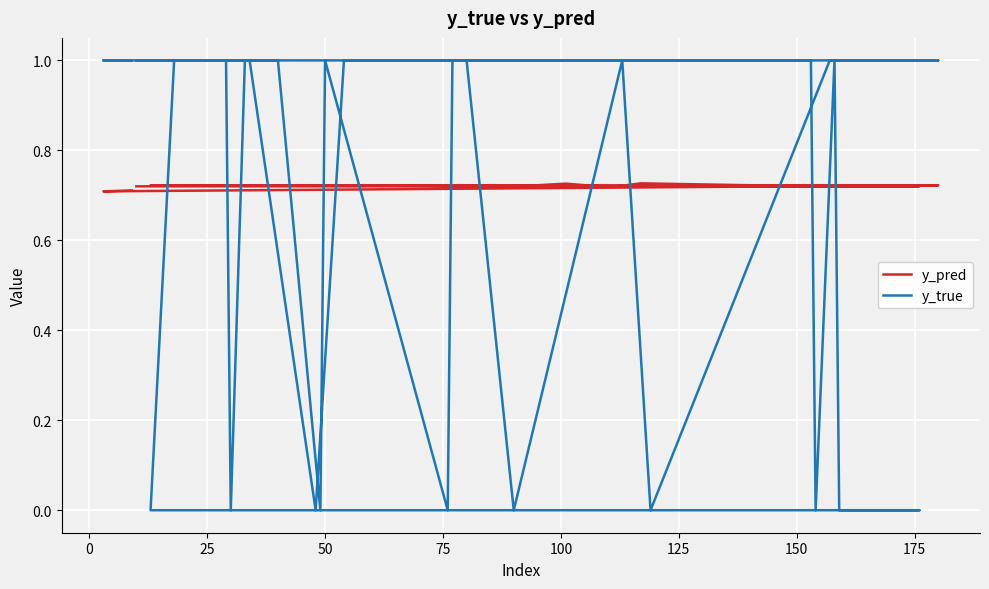

At how many categories does at least one series exceed 0?

40